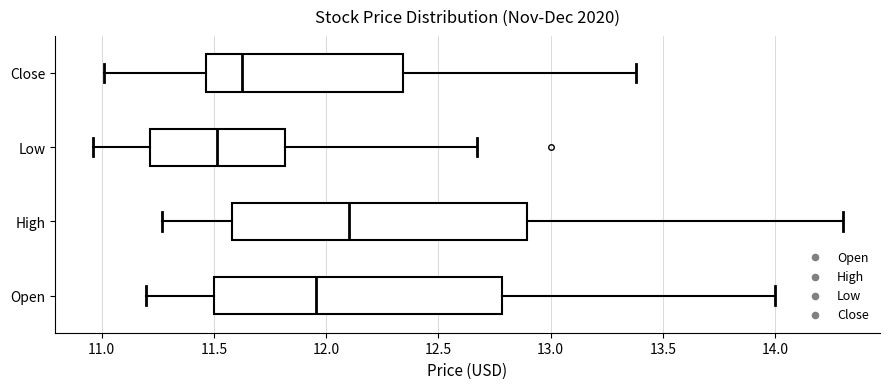

Where does the right whisker of the box for Low end on the x-axis? The values are not printed on the chart, so give them approximately, as read against the axis.

12.65